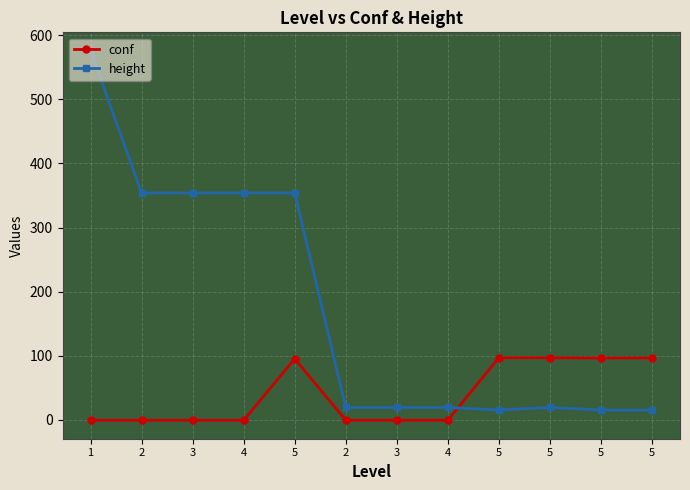

How many lines are shown in the chart?

2